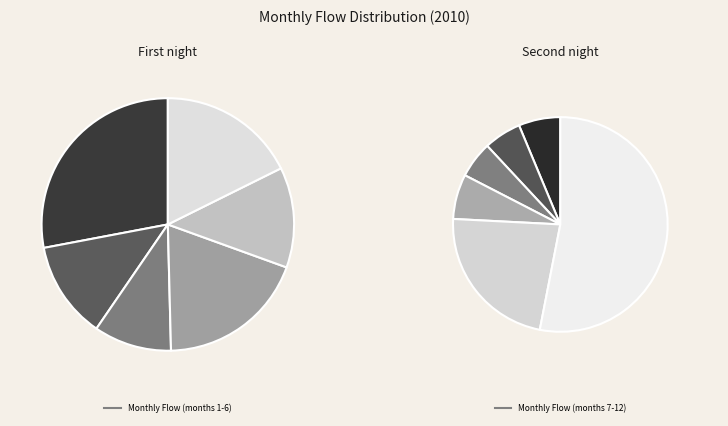

The 8 slice represents 1% of the pie. True or false?

False